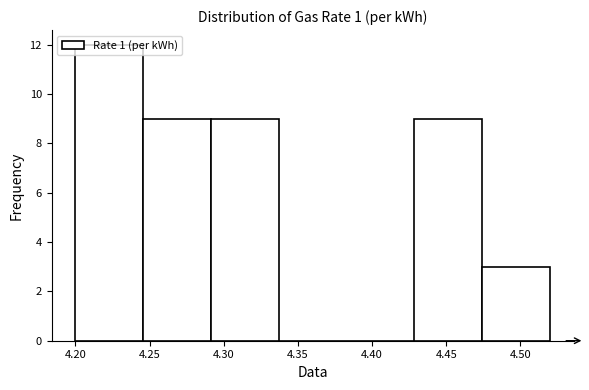

What is the height of the bar covering 4.430 to 4.475 on the x-axis? Neither the bar edges nor the heights are printed on the chart, so give them approximately, as read against the axes.

9